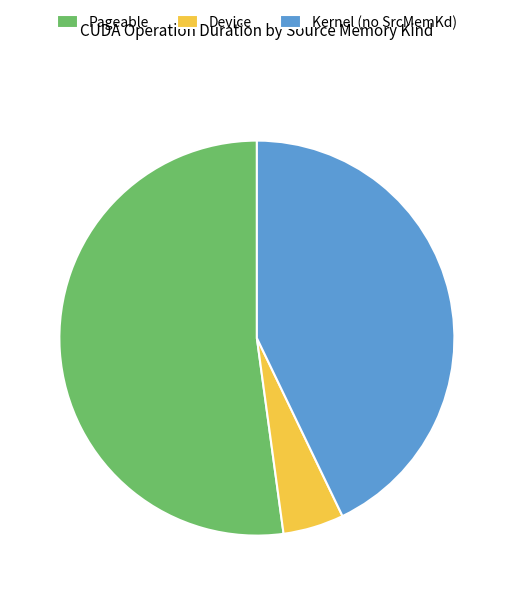

Is it true that Pageable is 45% of the pie?

False